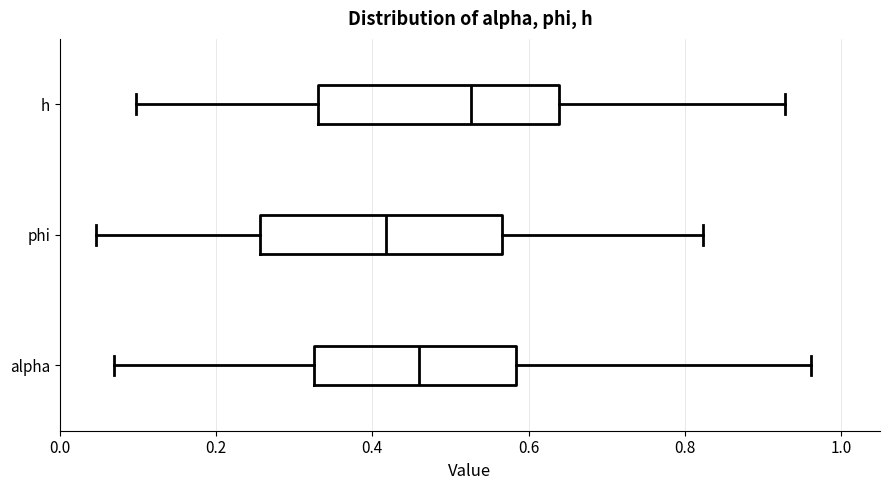

Which box has the furthest to the right median line?

h